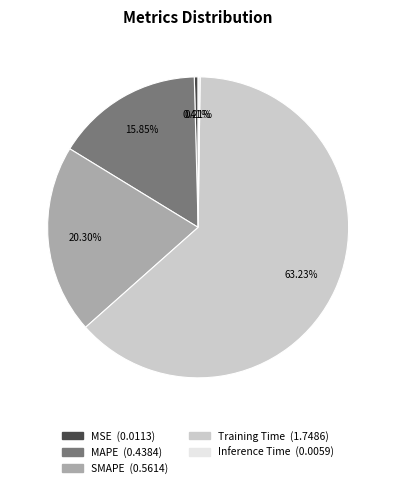

The Training Time slice represents 49% of the pie. True or false?

False